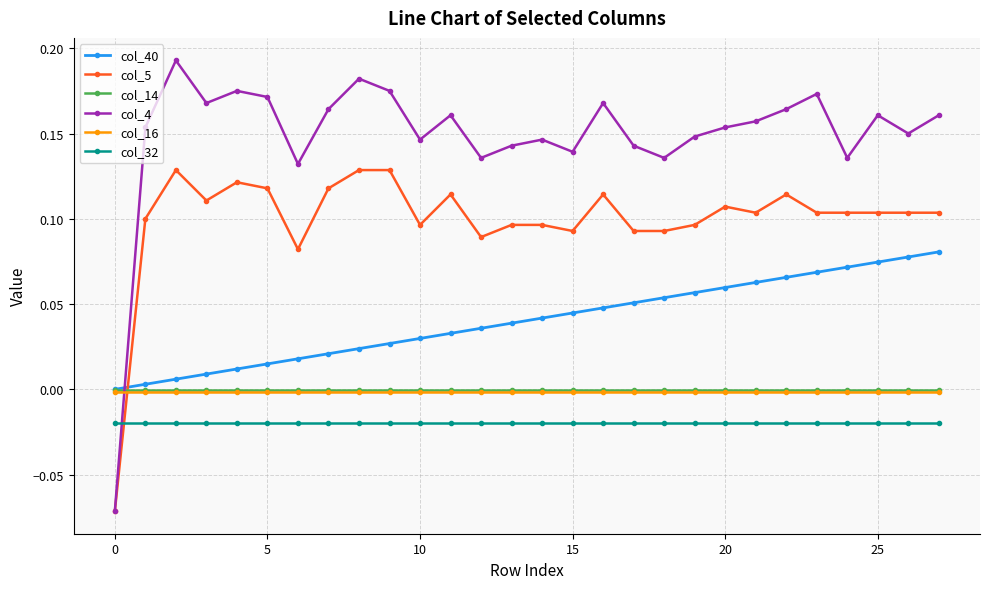

Which series has the largest range (max minus min)?

col_4